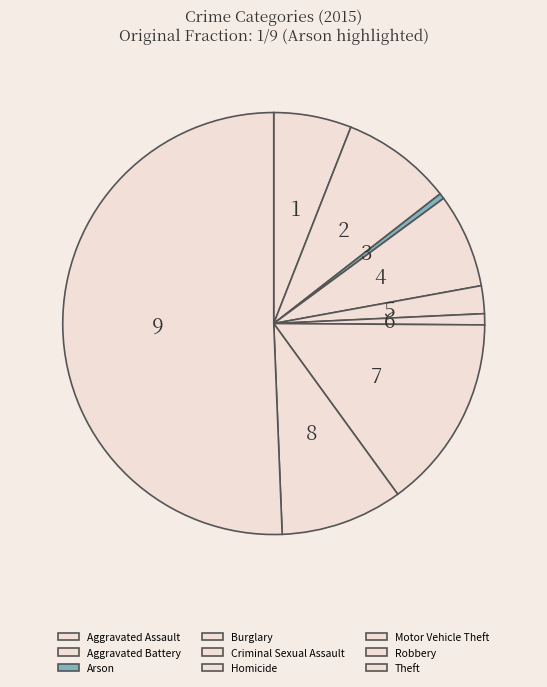

True or false: Aggravated Assault accounts for 1% of the total.

False